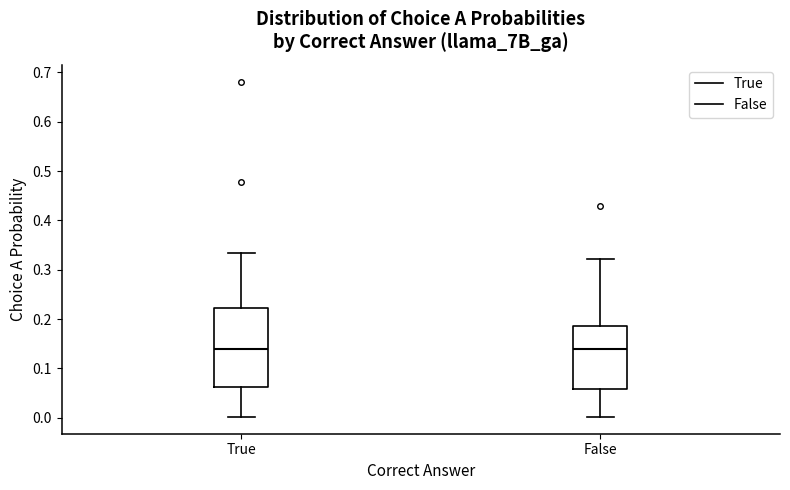

Where is the lower edge of the box for True on the y-axis? The values are not printed on the chart, so give them approximately, as read against the axis.

0.06